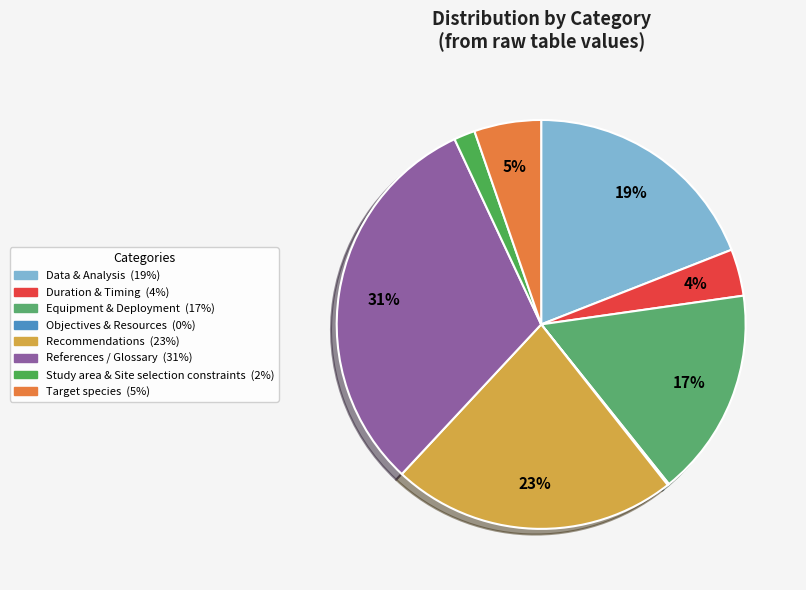

To the nearest percent, what is the difference between the References / Glossary and Objectives & Resources slice percentages?

31%